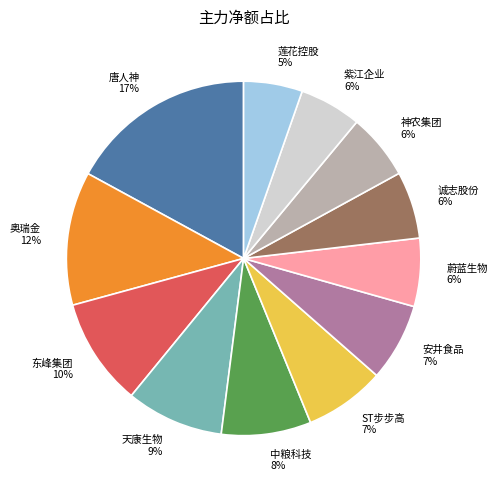

Combined, do 奥瑞金 and 唐人神 account for over 50%?

No